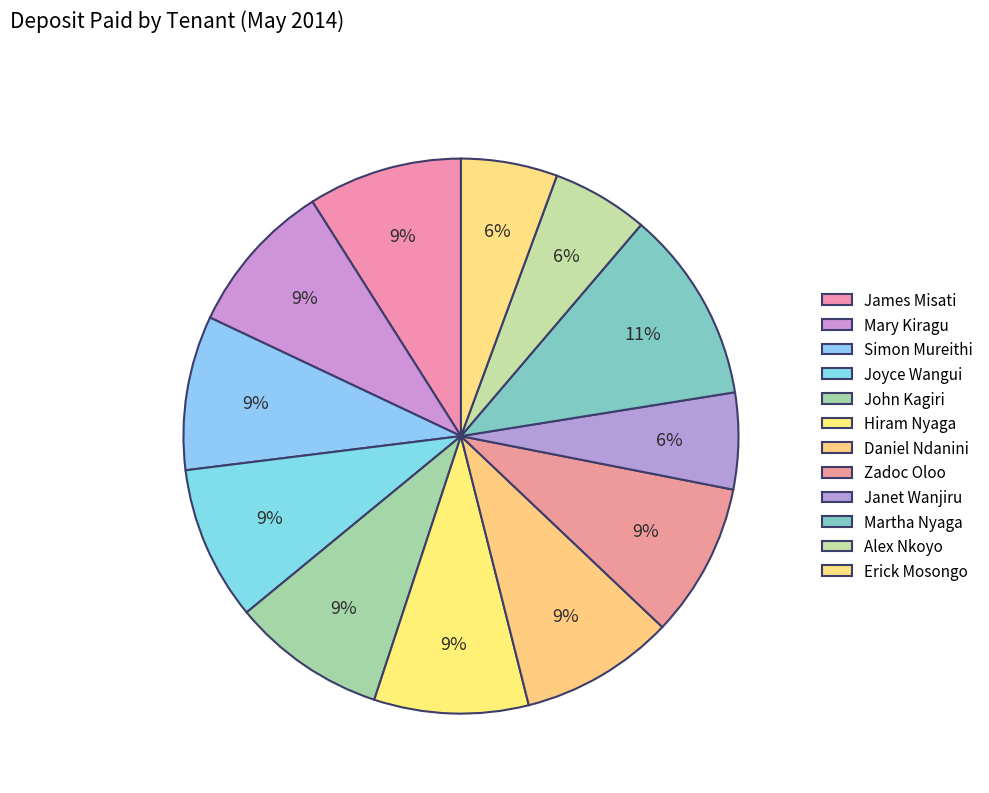

How many slices are in this pie chart?

12